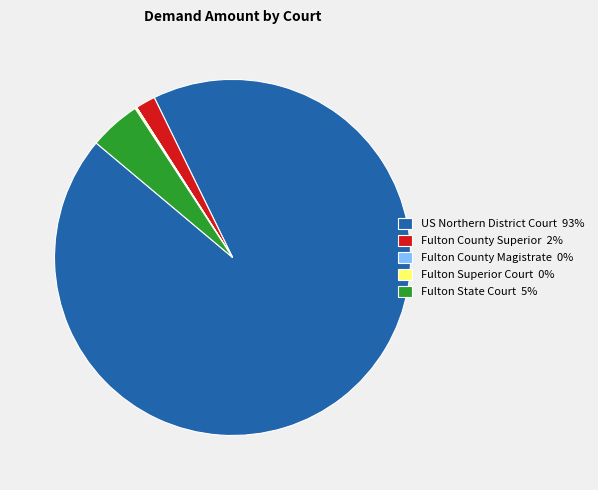

Between US Northern District Court 93% and Fulton County Superior 2%, which is larger?

US Northern District Court 93%